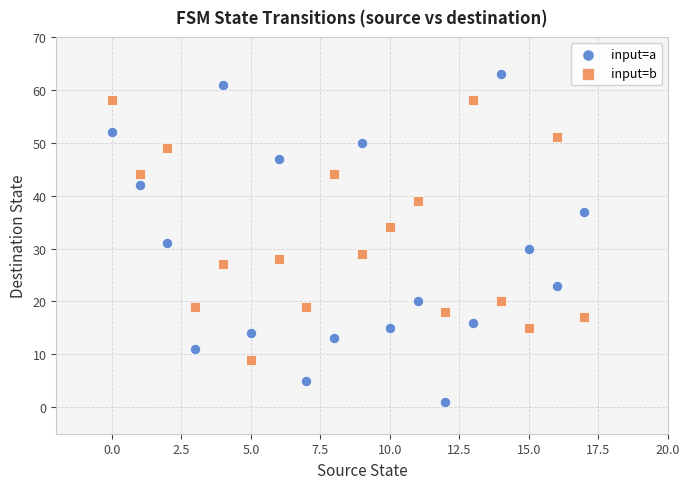

Which series contains the lowest Y value?

input=a